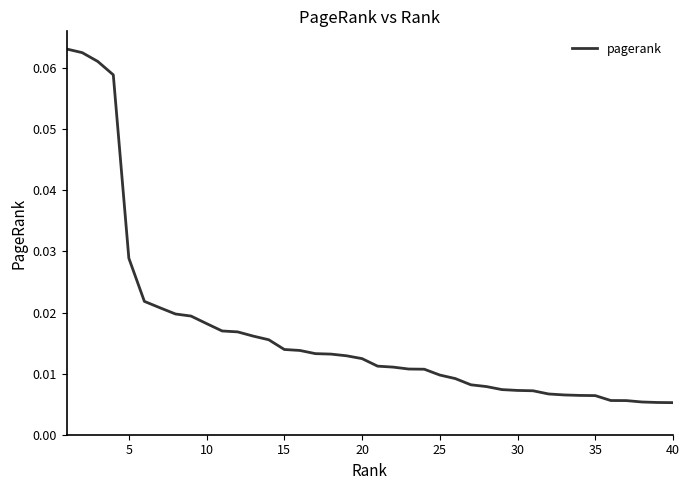

Is this an area chart (filled region under the line)?

No